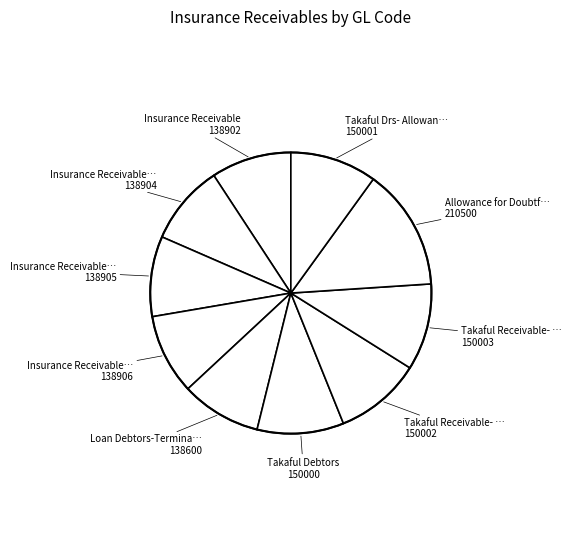

Count the number of slices in the pie.

10